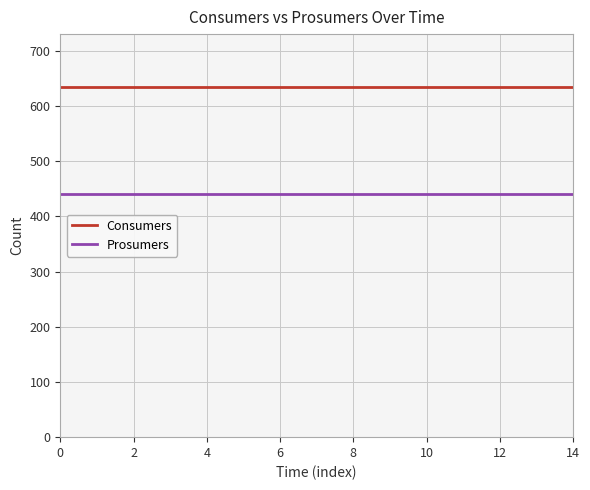

List the series in order of their peak value, highest first.

Consumers, Prosumers